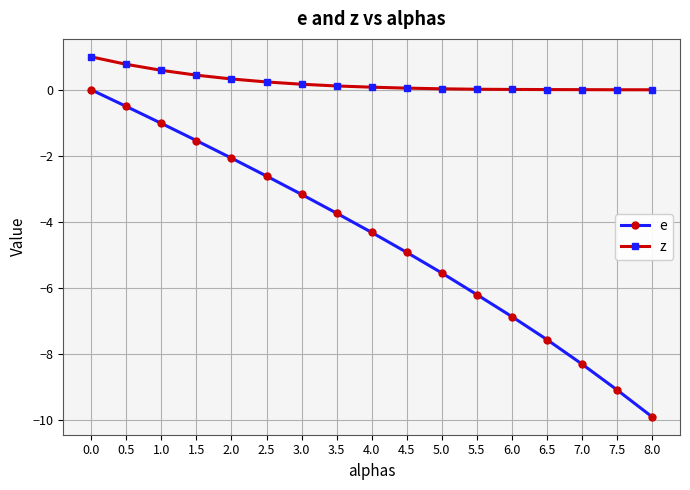

List the series in order of their overall mean, highest first.

z, e